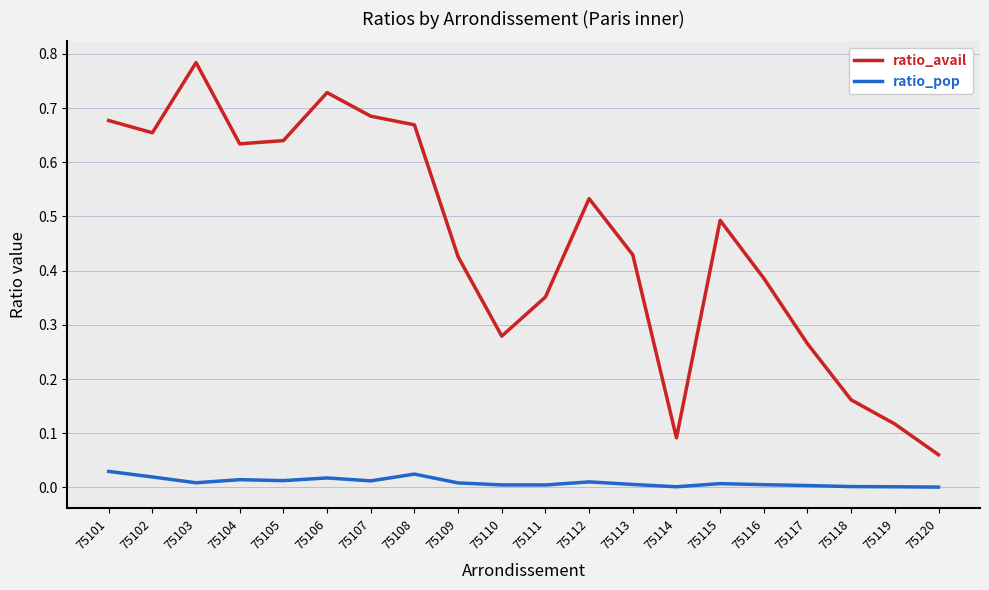

Which category has the highest value in the ratio_avail series?

75103